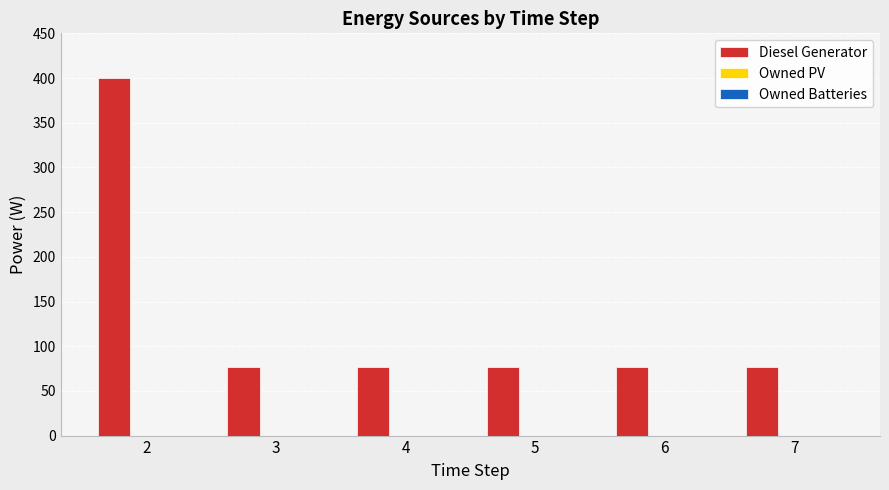

Reading left to right, extract all data points from this chart.

400.0	77.0	77.0	77.0	77.0	77.0